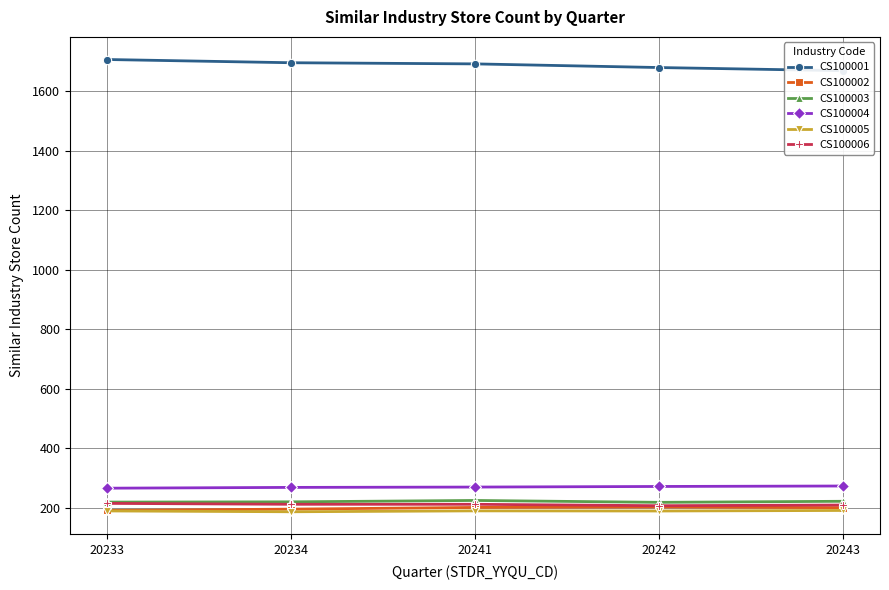

The CS100006 series shows 327.0 at 20233. True or false?

False